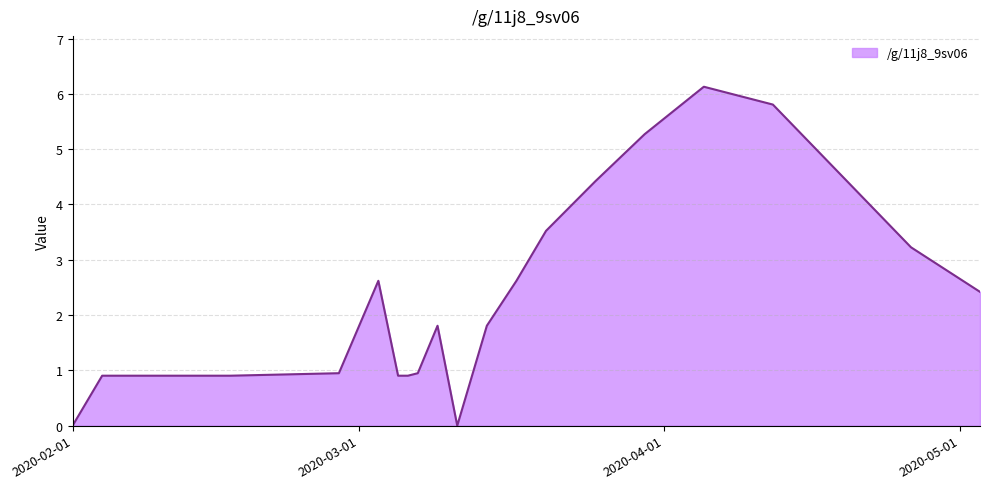

How many lines are shown in the chart?

1